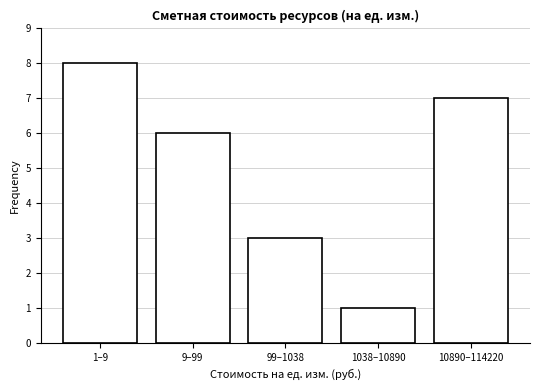

Reading left to right, what are all the values shown in this chart?

8	6	3	1	7